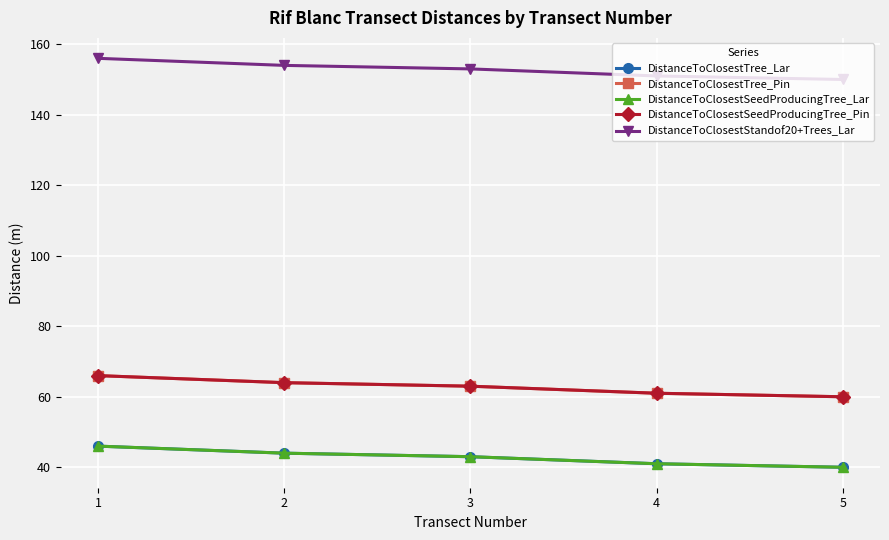

The value of DistanceToClosestTree_Pin at 4 is 23. True or false?

False